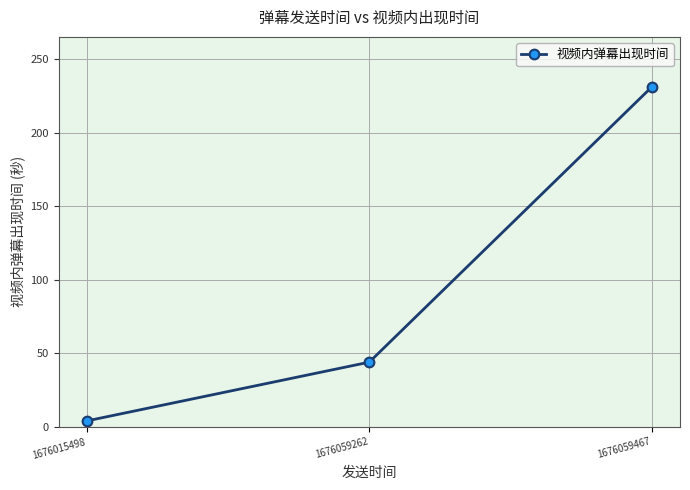

Reading left to right, what are all the values shown in this chart?

1676015498=4.1	1676059262=44.1	1676059467=231.2